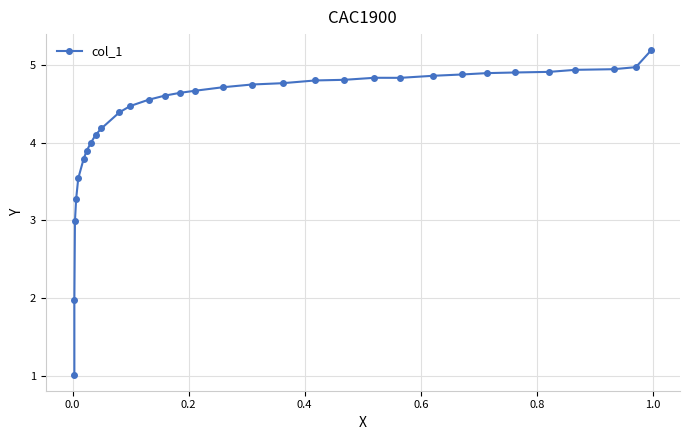

True or false: the data has more than 2 interior local peaks.

False